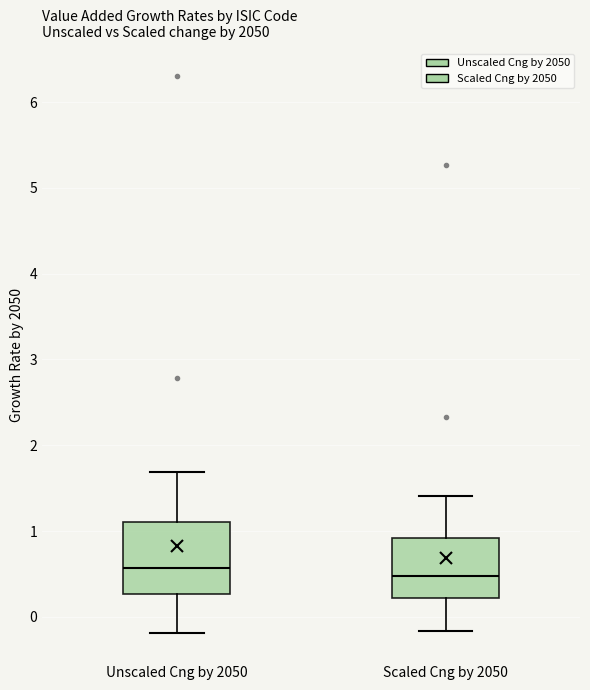

Reading left to right, read every box against the y-axis: the position of its median line, the range the box covers, and the ends of its whiskers. The values are not printed on the chart, so give them approximately, as read against the axis.

Unscaled Cng by 2050: median 0.6, box 0.3 to 1.1, whiskers -0.2 to 1.7
Scaled Cng by 2050: median 0.5, box 0.2 to 0.9, whiskers -0.2 to 1.4